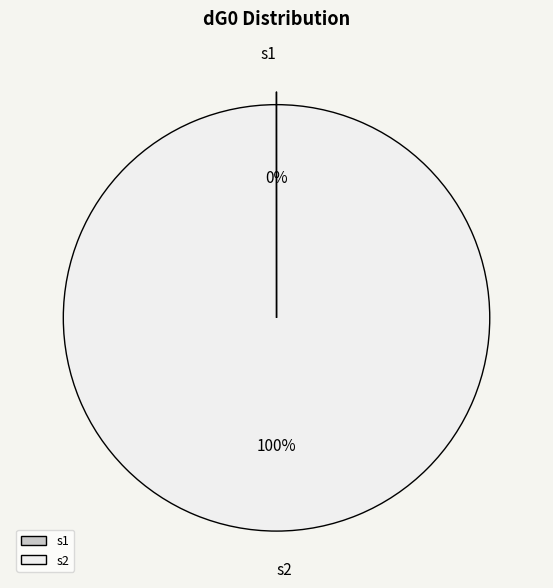

To the nearest percent, what is the average slice percentage?

50%